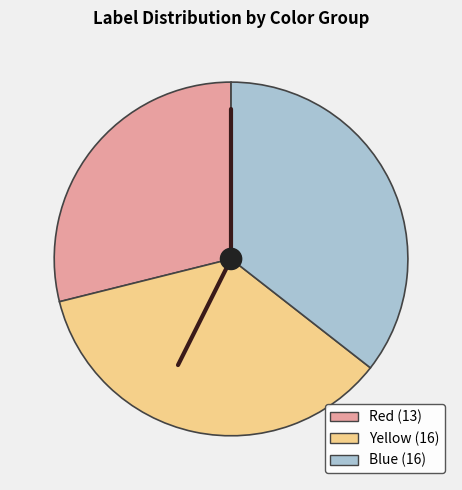

Does any single category account for the majority?

No